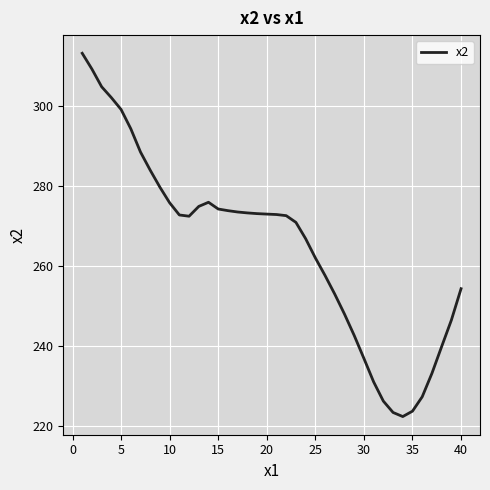

What is the difference between the maximum and minimum values?

91.1